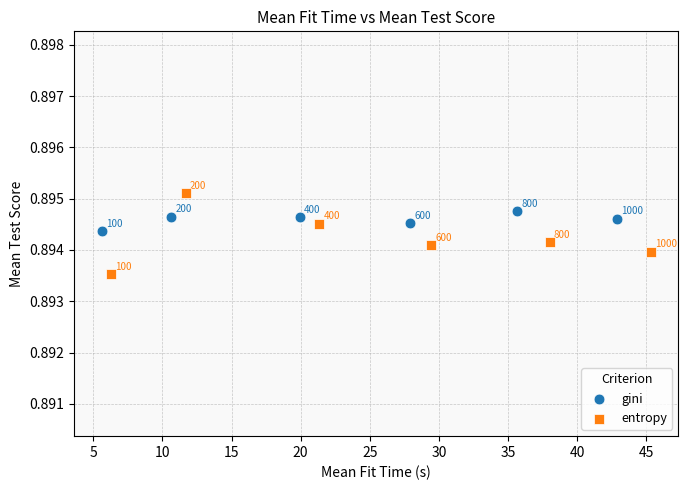

Which series has the widest spread of Y values?

entropy